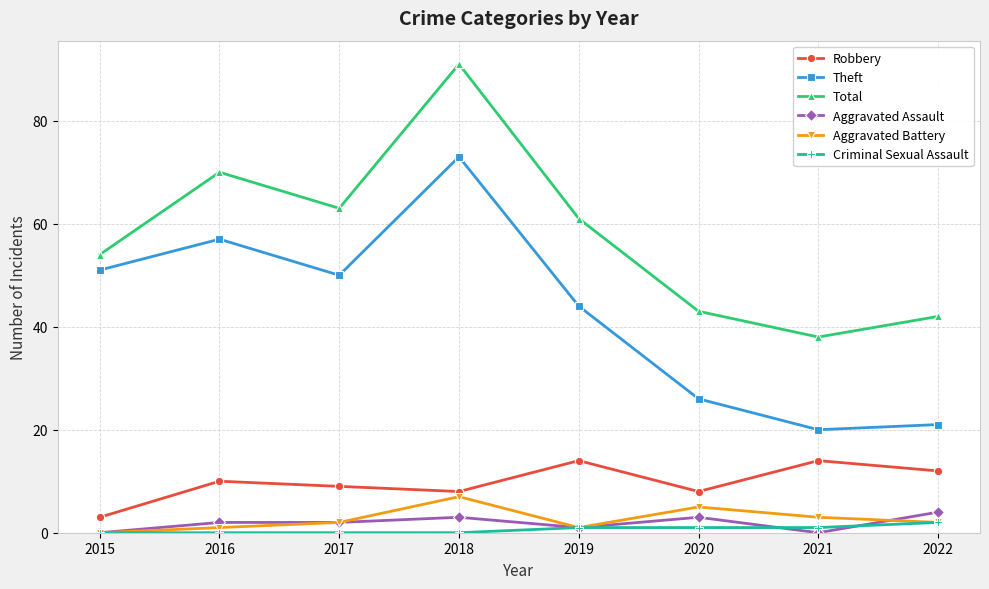

The Total series shows 91 at 2018. True or false?

True